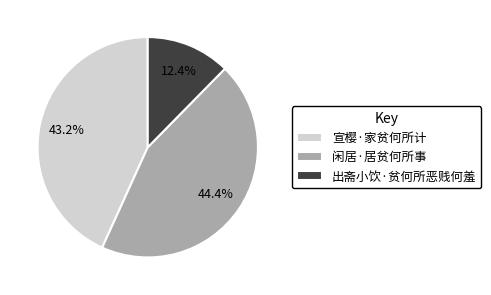

How many slices are in this pie chart?

3